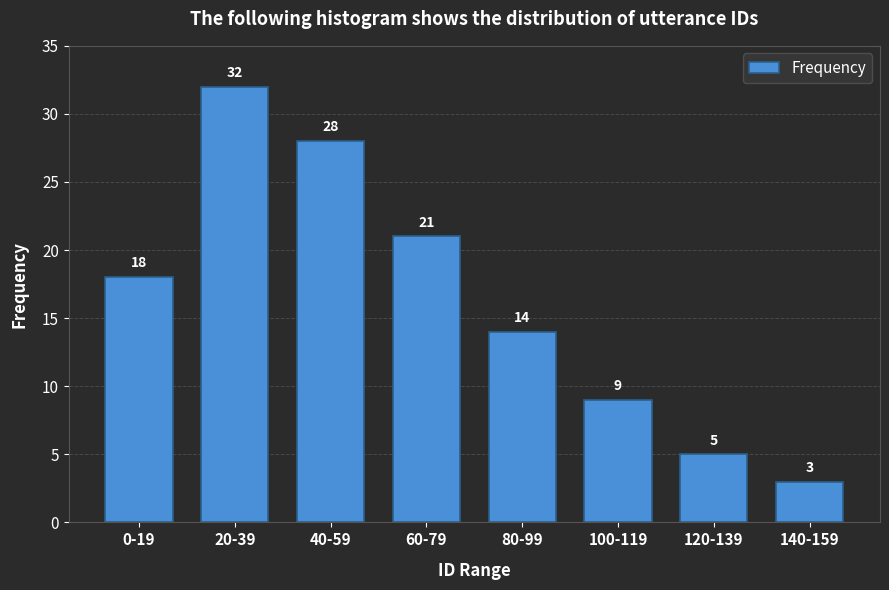

Reading left to right, what are all the values shown in this chart?

18	32	28	21	14	9	5	3